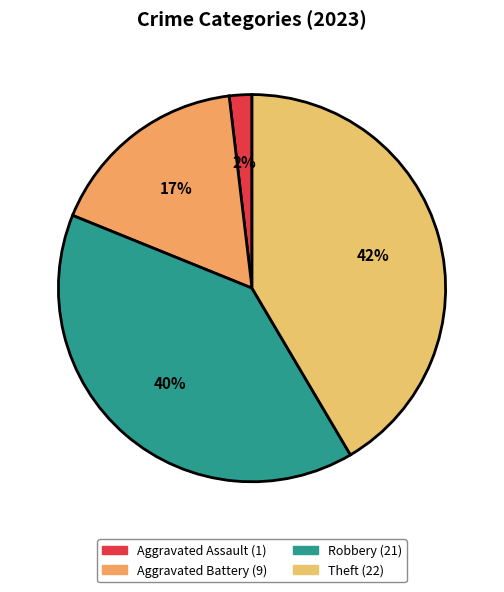

Count the number of slices in the pie.

4